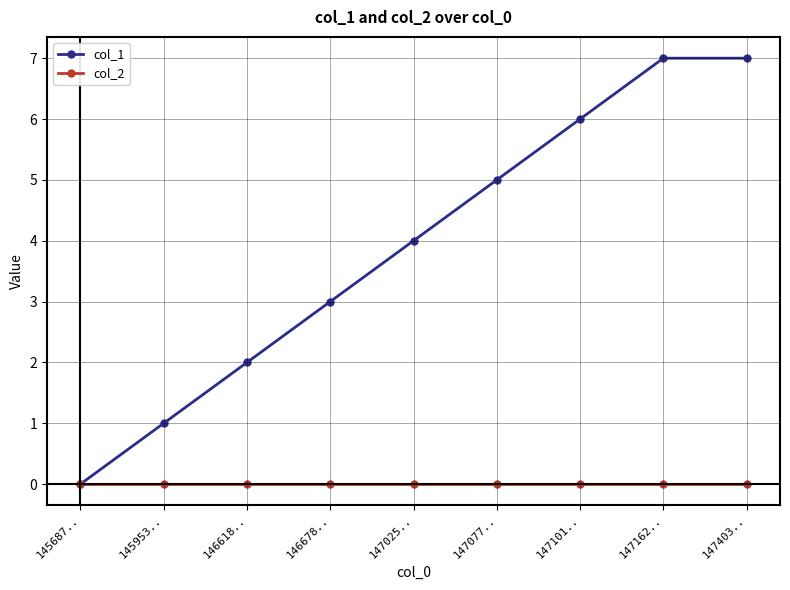

Is the value of col_1 at 147162.. greater than the value of col_2 at 147101..?

Yes